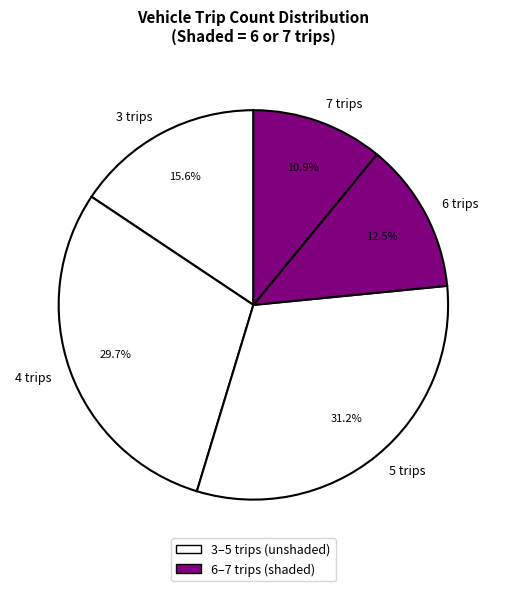

Approximately how many times larger is the value at 6 trips compared to 5 trips?

0.4